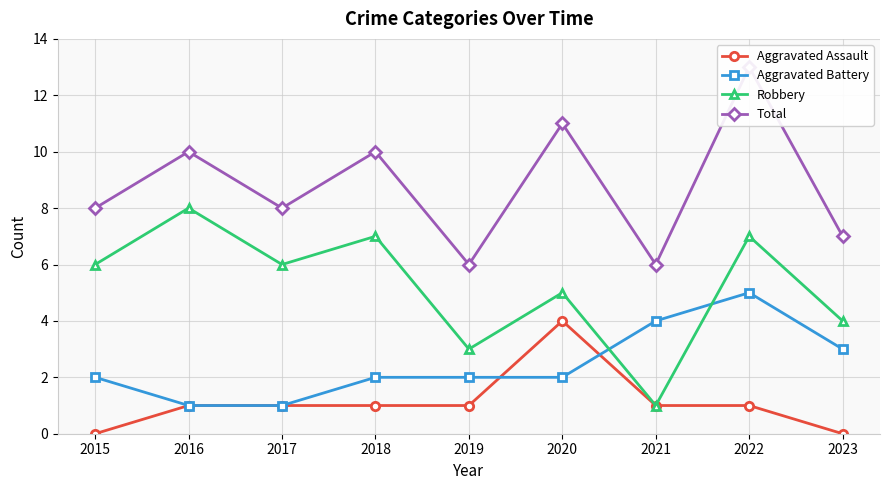

Is the value of Total at 2017 greater than the value of Robbery at 2020?

Yes